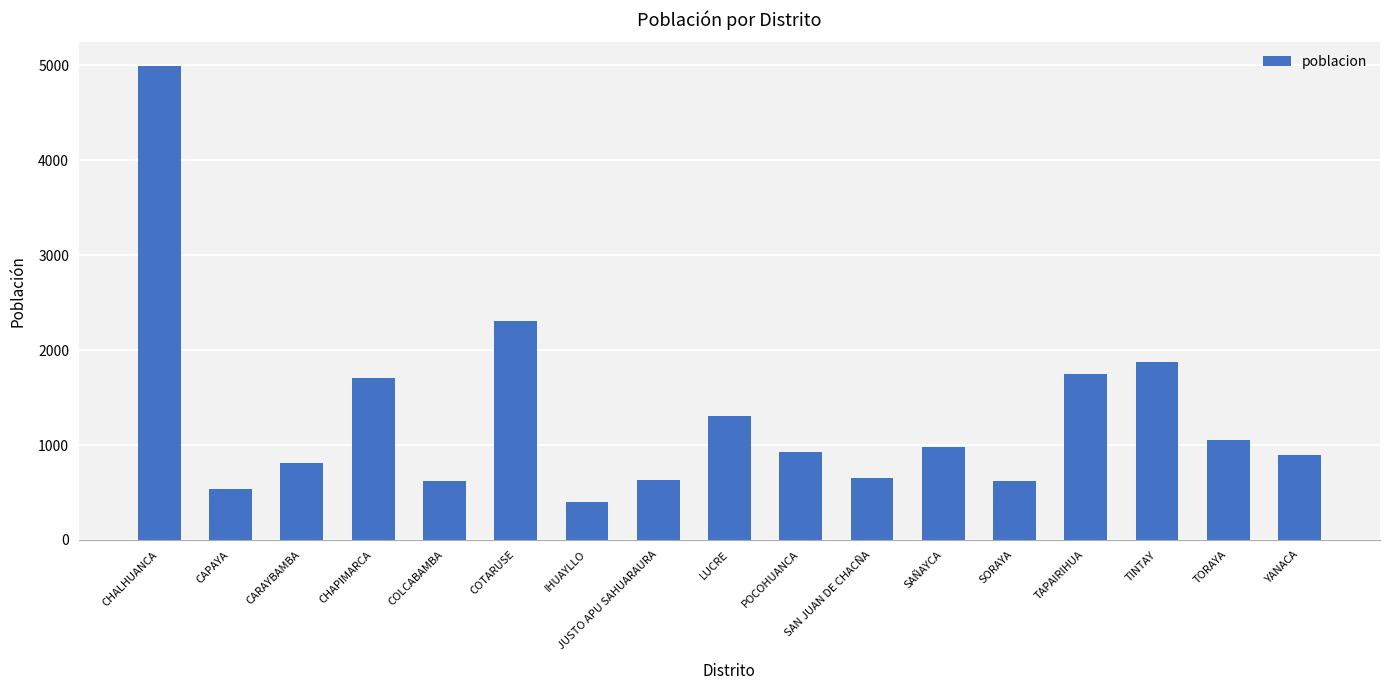

What is the label of the 4th bar from the right?

TAPAIRIHUA